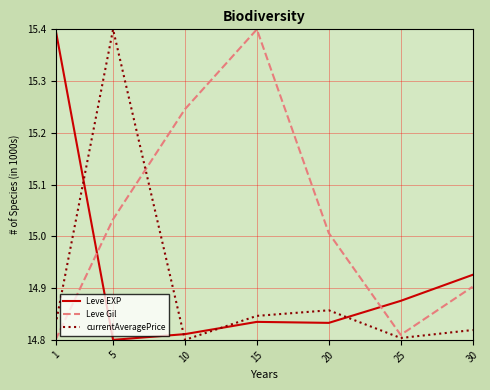

At how many categories does at least one series exceed 15?

5